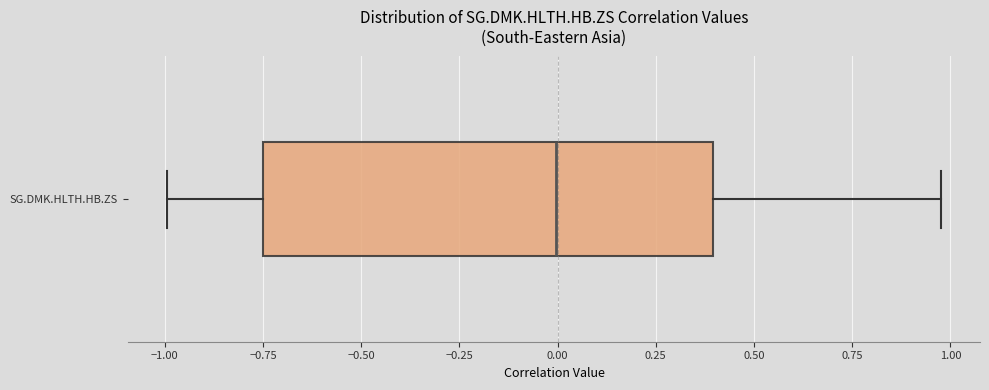

Where does the left whisker of the box for SG.DMK.HLTH.HB.ZS end on the x-axis? The values are not printed on the chart, so give them approximately, as read against the axis.

-1.00